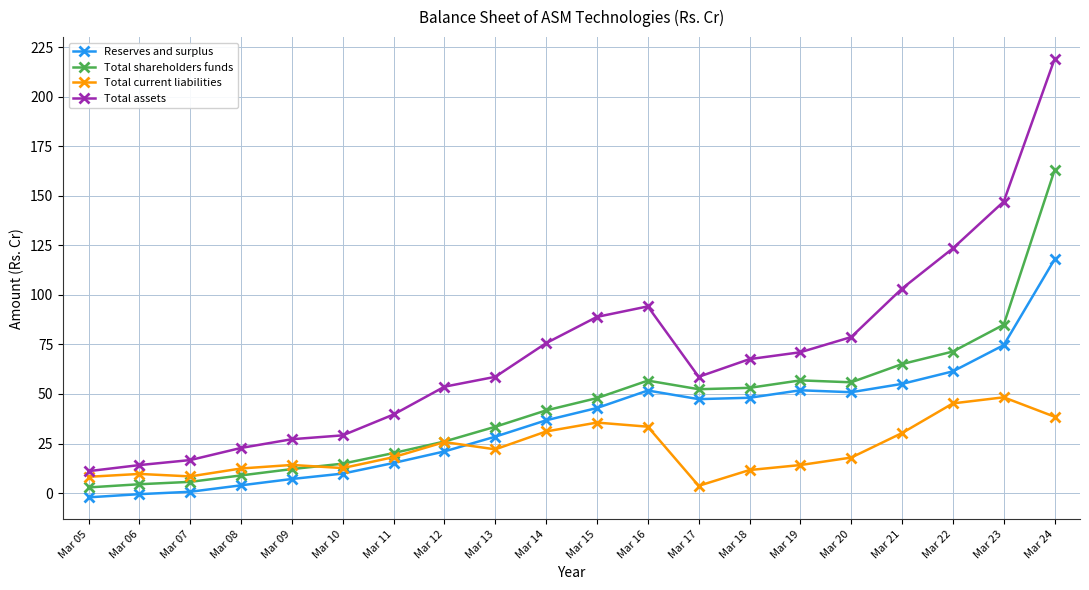

Which series has the largest range (max minus min)?

Total assets